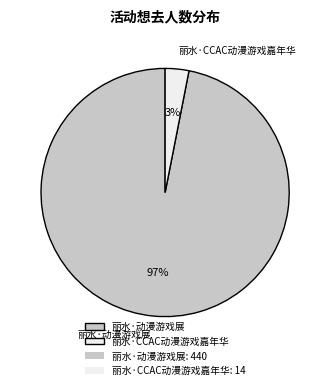

Which slice is the smallest?

丽水·CCAC动漫游戏嘉年华